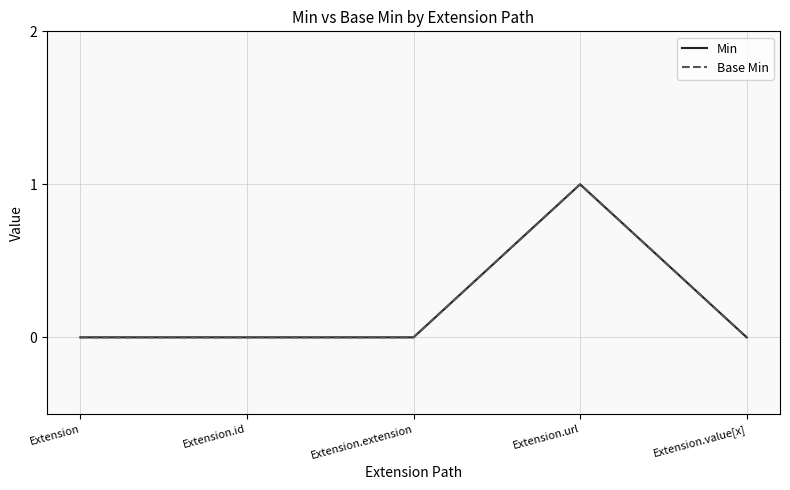

Which category has the highest value across all series?

Extension.url